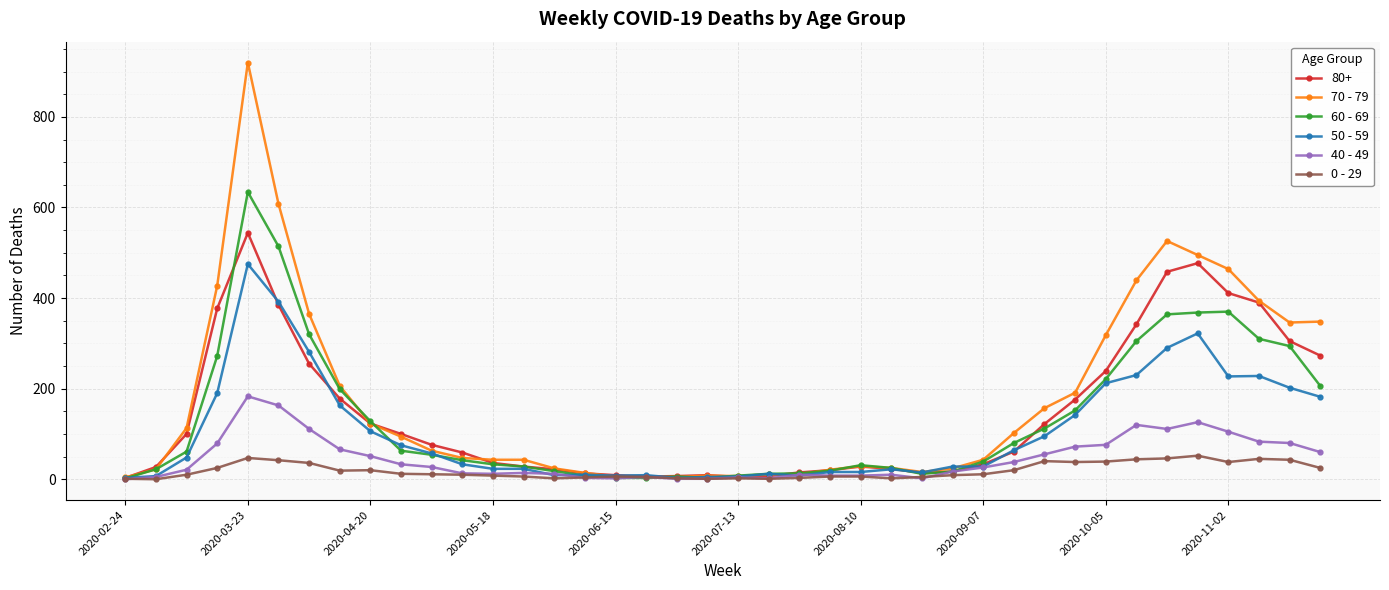

List the series in order of their peak value, lowest first.

0 - 29, 40 - 49, 50 - 59, 80+, 60 - 69, 70 - 79